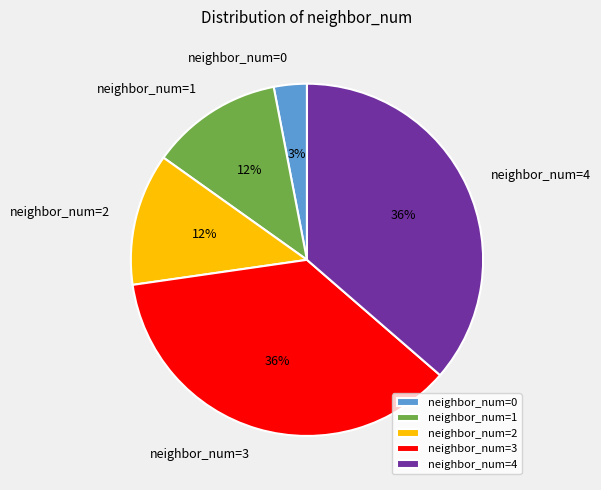

What percentage is the neighbor_num=3 slice, to the nearest percent?

36%